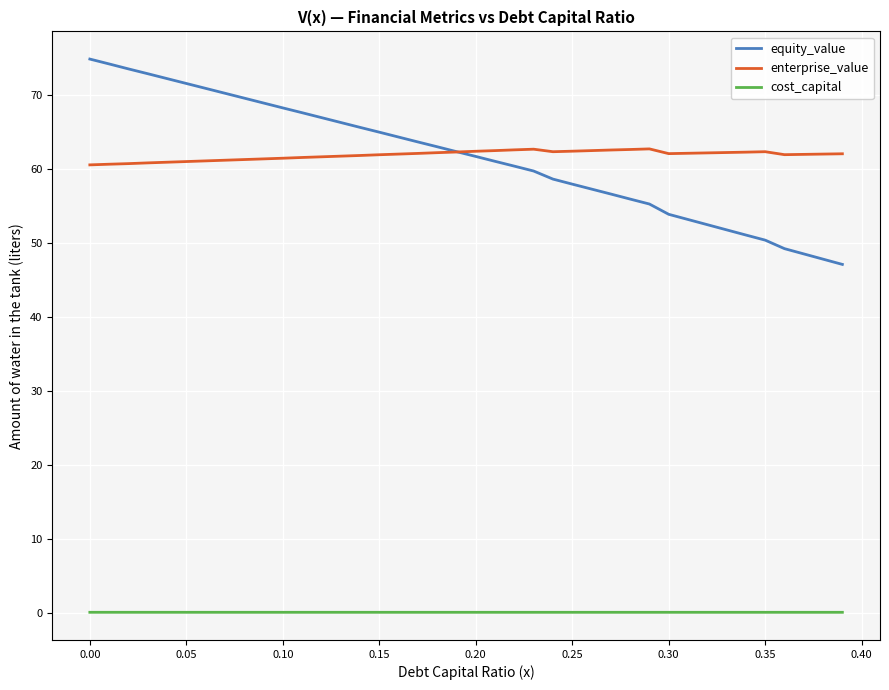

What are all the series names shown in the legend?

equity_value, enterprise_value, cost_capital